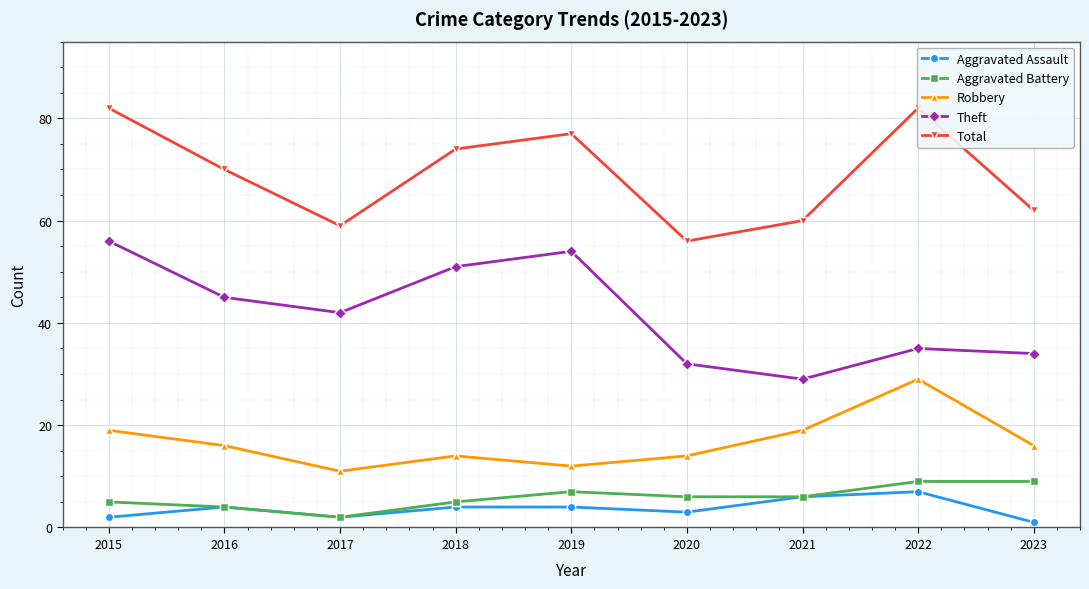

What are all the series names shown in the legend?

Aggravated Assault, Aggravated Battery, Robbery, Theft, Total